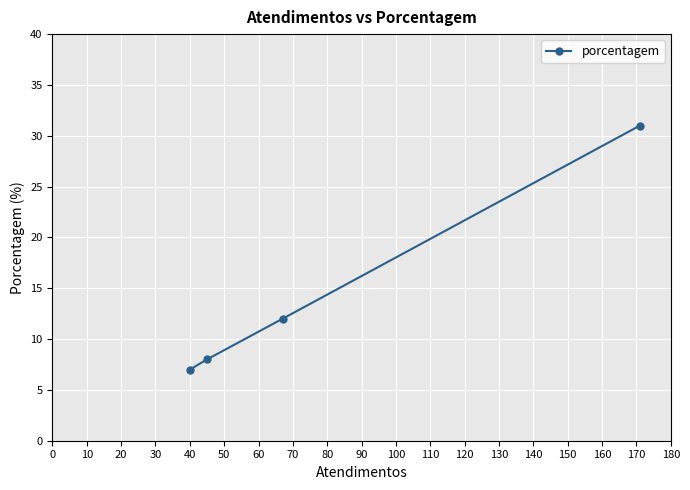

What is the value of the 4th point from the left?

31